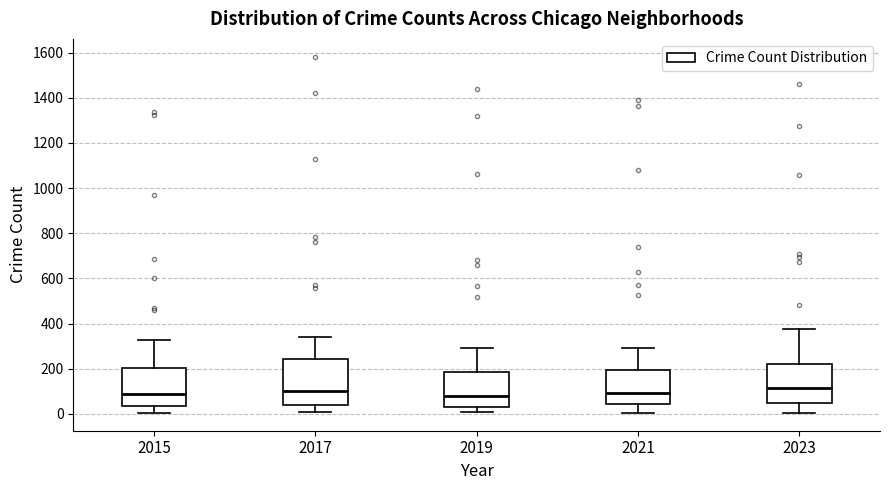

Where does the median line of the box at x = 2021 sit on the y-axis? The values are not printed on the chart, so give them approximately, as read against the axis.

100